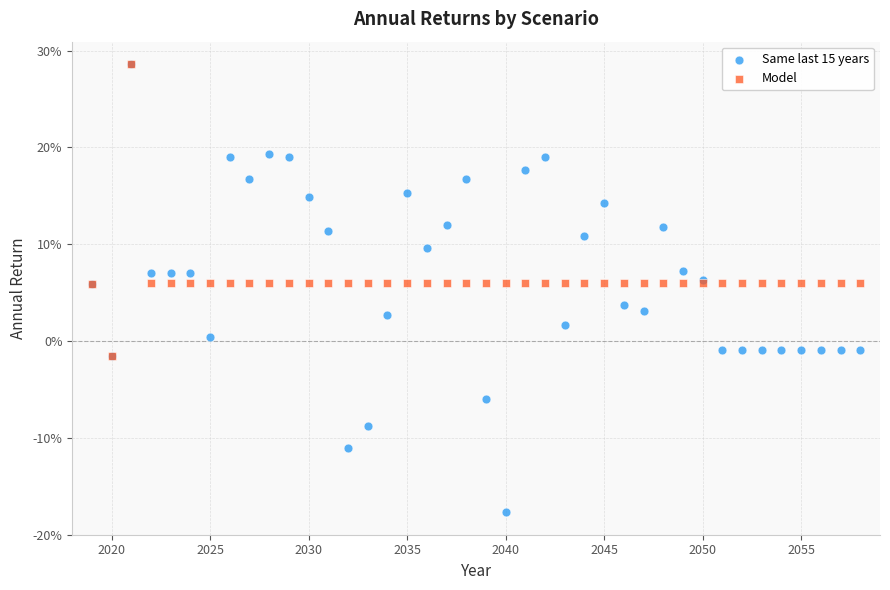

What are all the series names shown in the legend?

Same last 15 years, Model